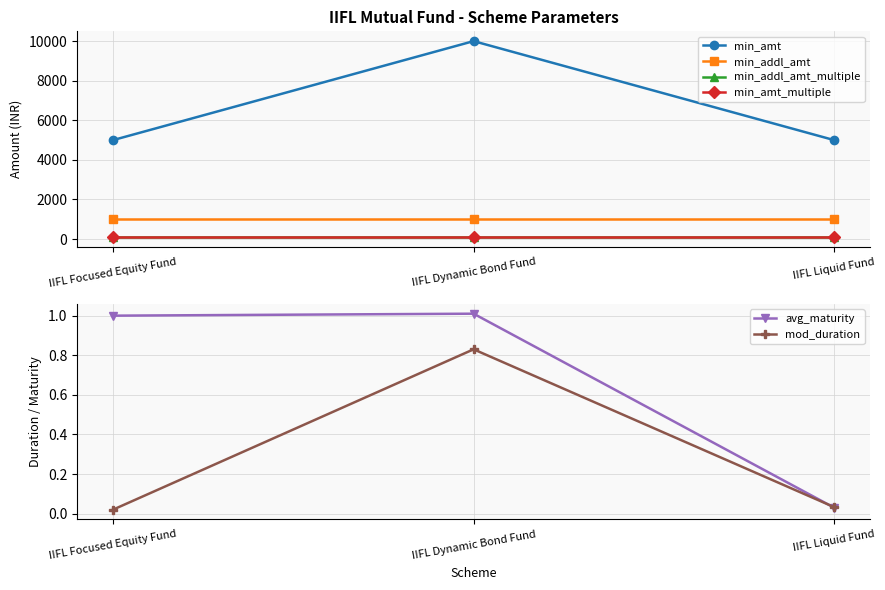

Reading left to right, what are all the values shown in this chart?

min_amt: 5000.0	10000.0	5000.0
min_addl_amt: 1000.0	1000.0	1000.0
min_addl_amt_multiple: 100.0	100.0	100.0
min_amt_multiple: 100.0	100.0	100.0
avg_maturity: 1.0	1.0	0.0
mod_duration: 0.0	0.8	0.0